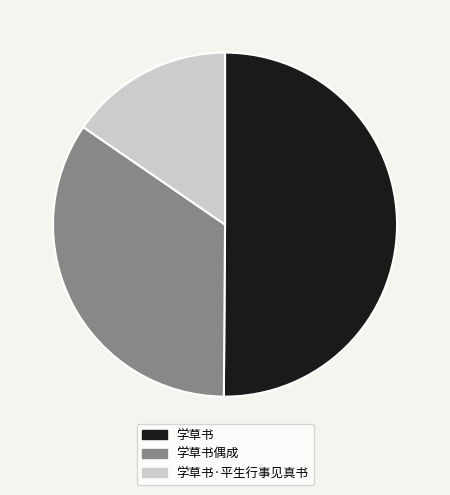

Which category has the biggest portion of the pie?

学草书